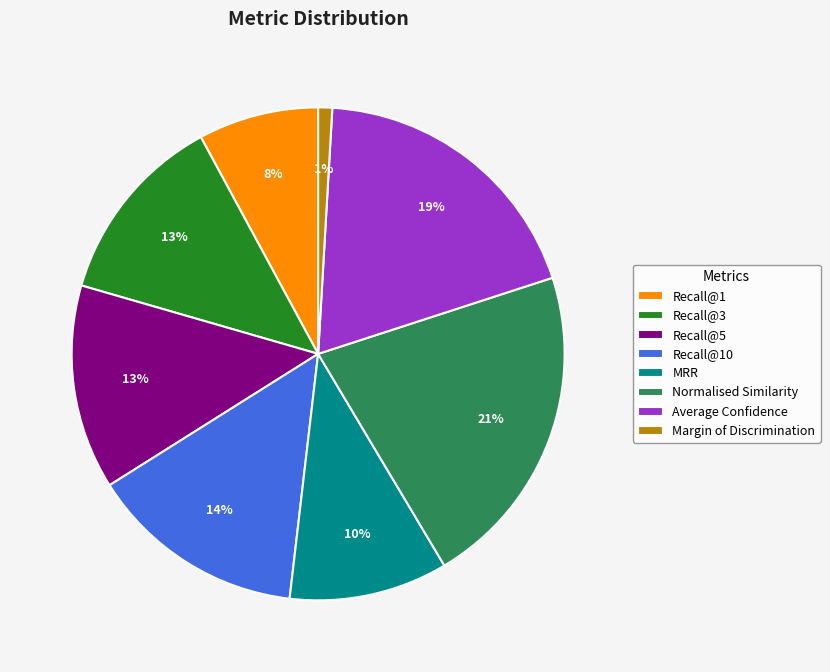

What is the largest slice in the pie chart?

Normalised Similarity